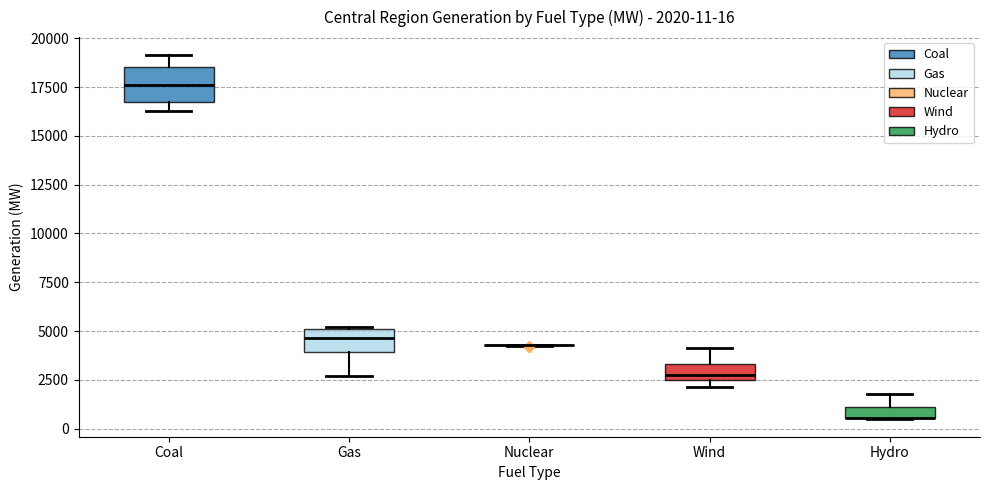

Comparing the boxes themselves (not the whiskers), which one is the tallest?

Coal